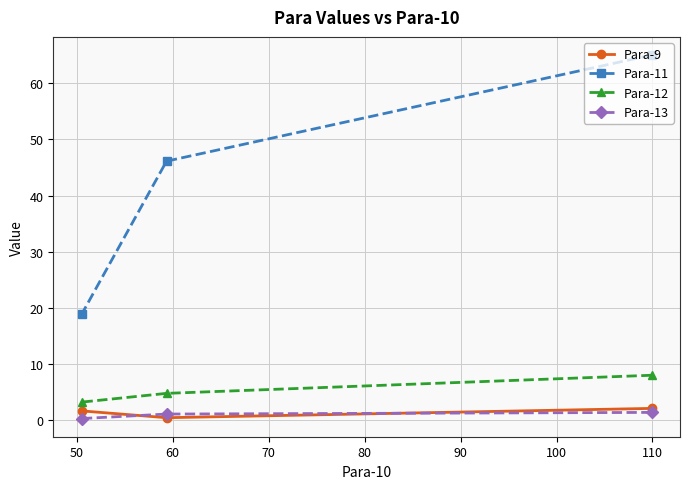

What is the average value of the Para-13 series?

0.9